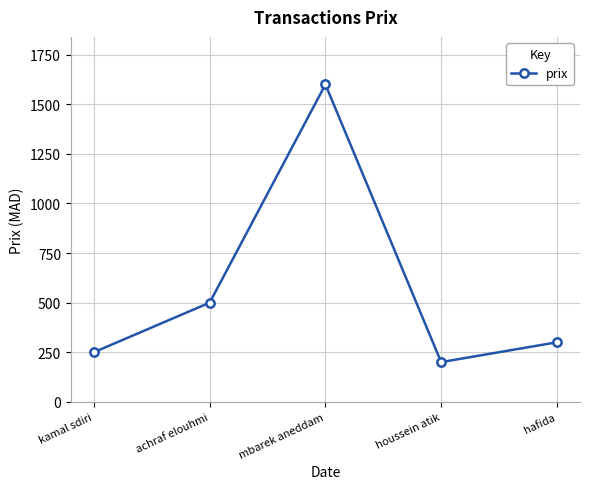

What is the change in value from achraf elouhmi to houssein atik?

-300